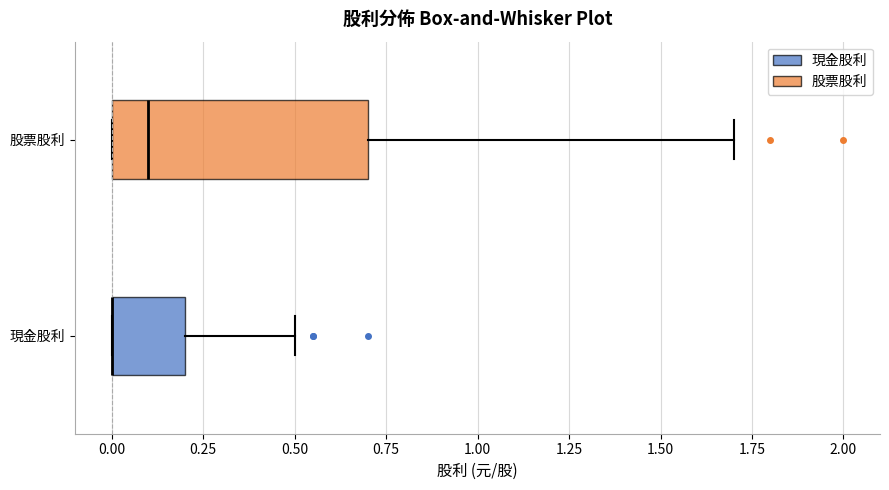

Reading bottom to top, transcribe this box plot: for each box, give where its median line is, the range the box spans, and where its two whiskers end, as read against the x-axis. The values are not printed on the chart, so give them approximately, as read against the axis.

現金股利: median 0.0 (drawn on the box's left edge), box 0.0 to 0.2, whiskers 0.0 to 0.5
股票股利: median 0.1, box 0.0 to 0.7, whiskers 0.0 to 1.7